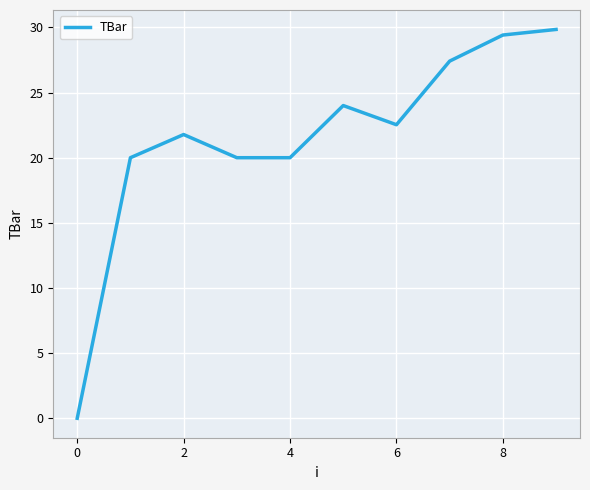

What is the greatest value displayed?

29.8